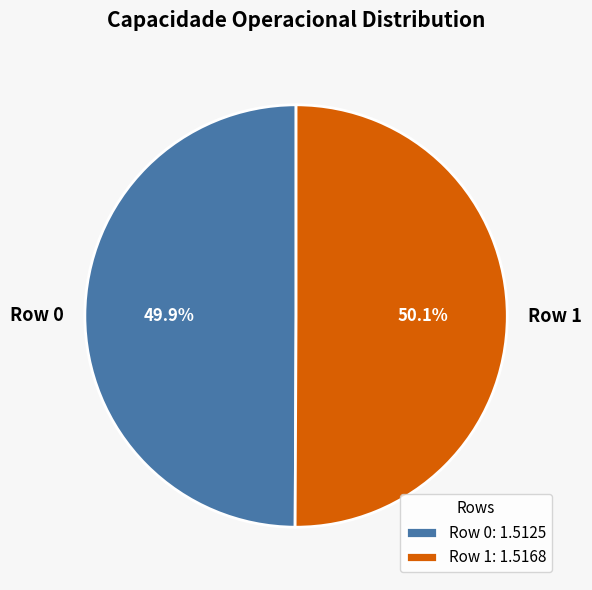

Is there any slice that represents more than half of the pie?

Yes